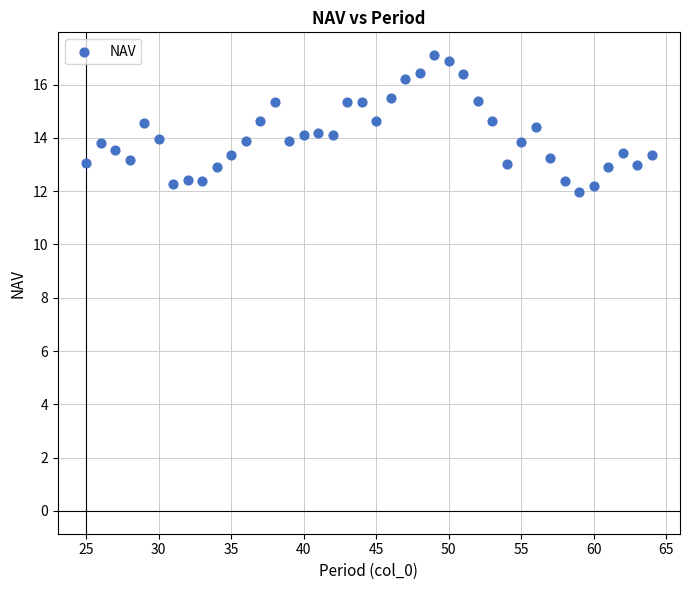

What is the range of Y values (max minus min)?

5.1